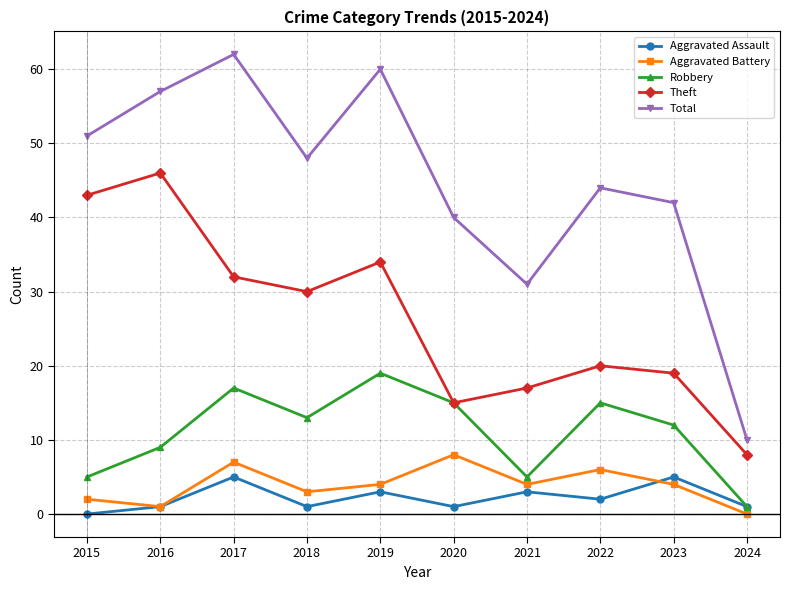

At which label is Theft closest to 27?

2018